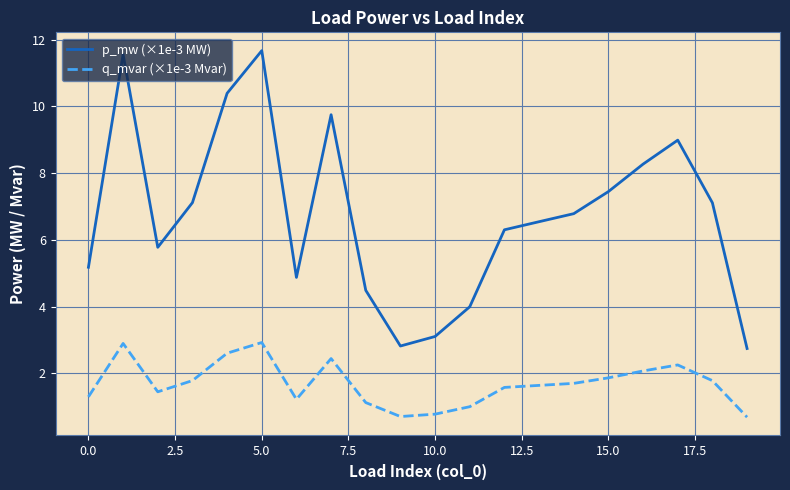

Rank the series by their average value, from highest to lowest.

p_mw (×1e-3 MW), q_mvar (×1e-3 Mvar)